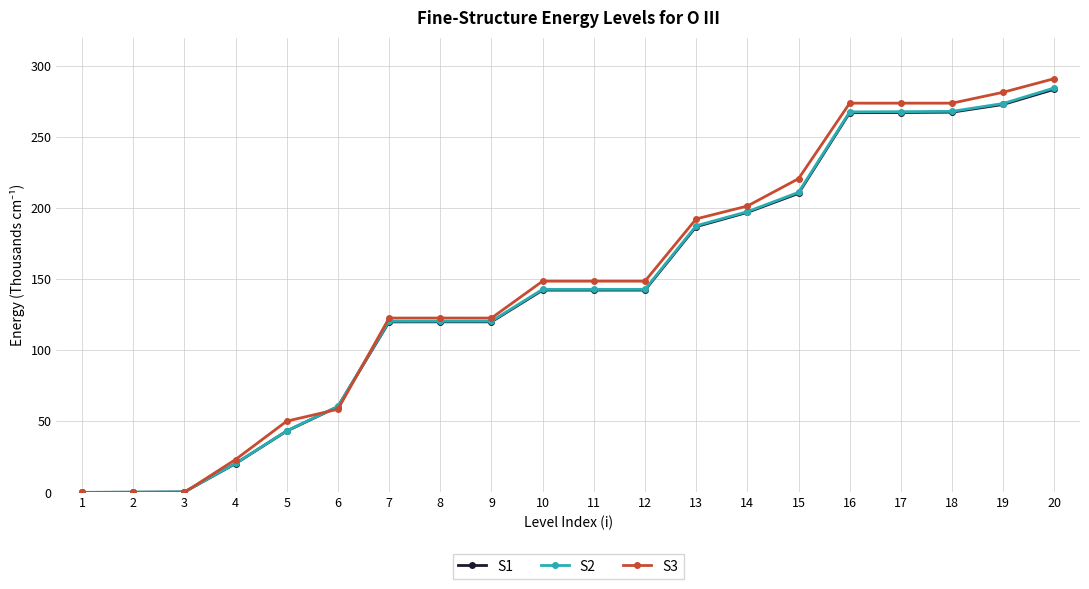

Rank the series at 5 from lowest to highest value.

S1, S2, S3